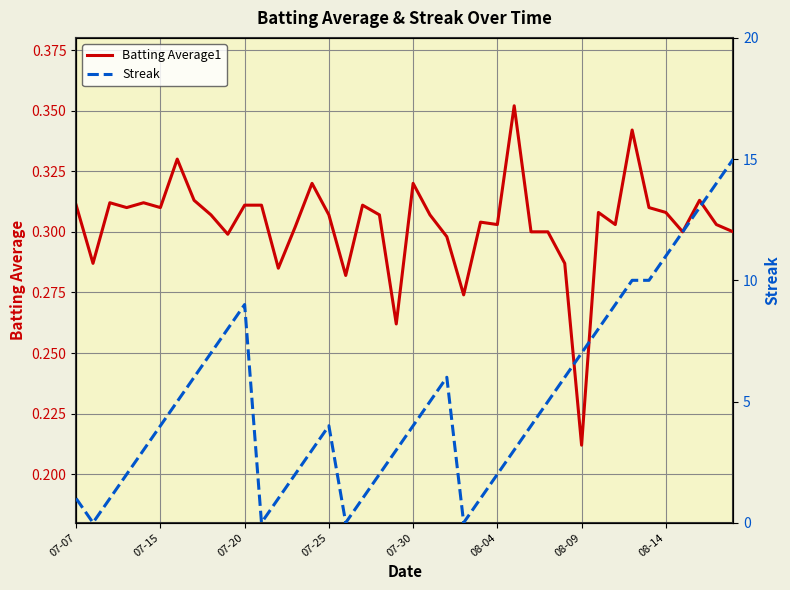

True or false: Streak has more than 0 interior local peaks.

True